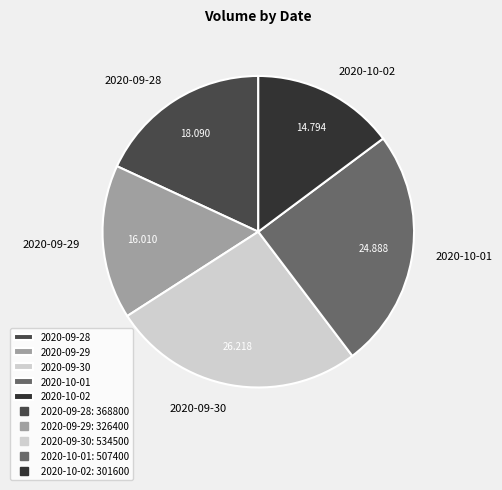

Is there a majority slice in this chart?

No